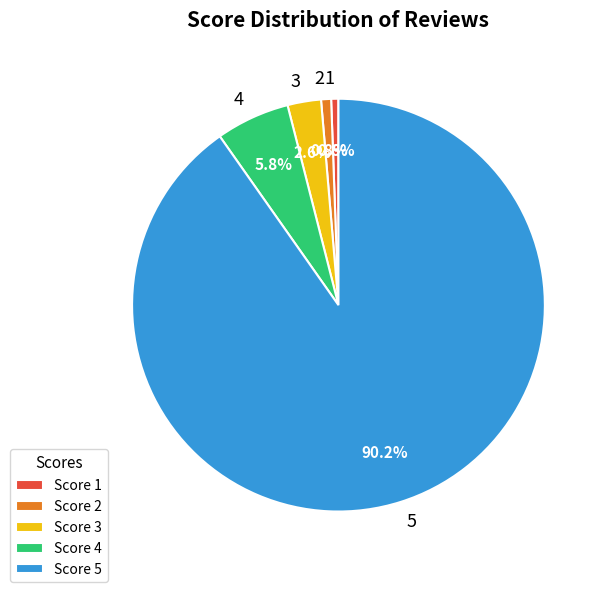

To the nearest percent, what is the average slice percentage?

20%